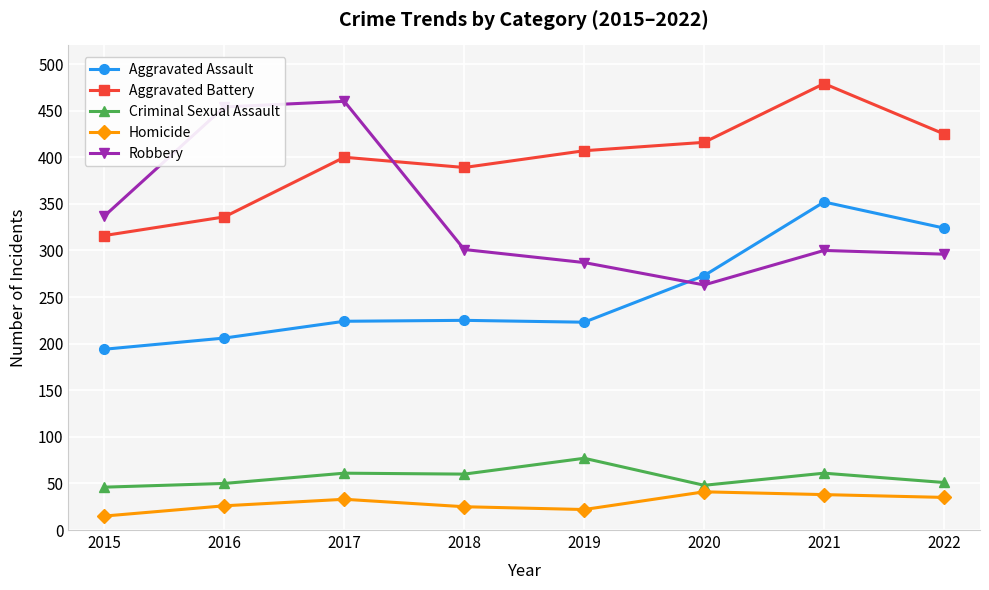

Between 2018 and 2022, which series saw the biggest shift?

Aggravated Assault